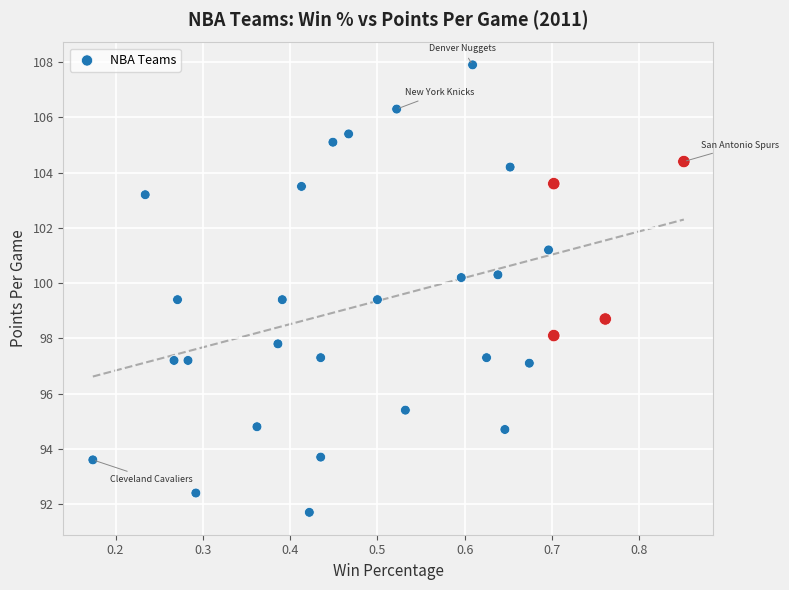

What is the range of X values (max minus min)?

0.7